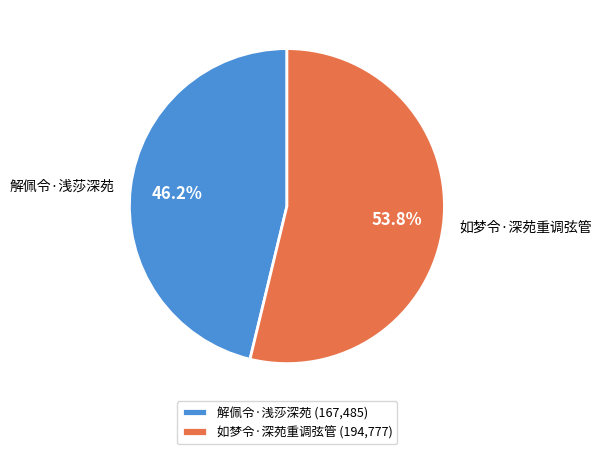

Which category accounts for the majority?

如梦令·深苑重调弦管